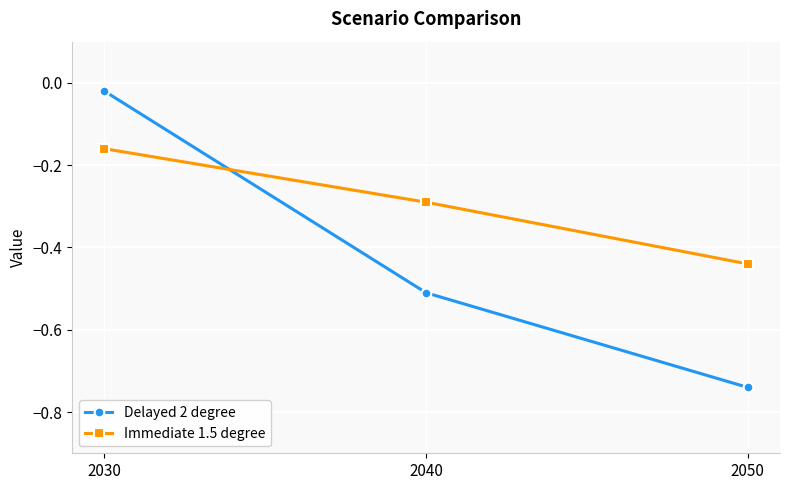

List the labels in order of Delayed 2 degree value, smallest first.

2050, 2040, 2030